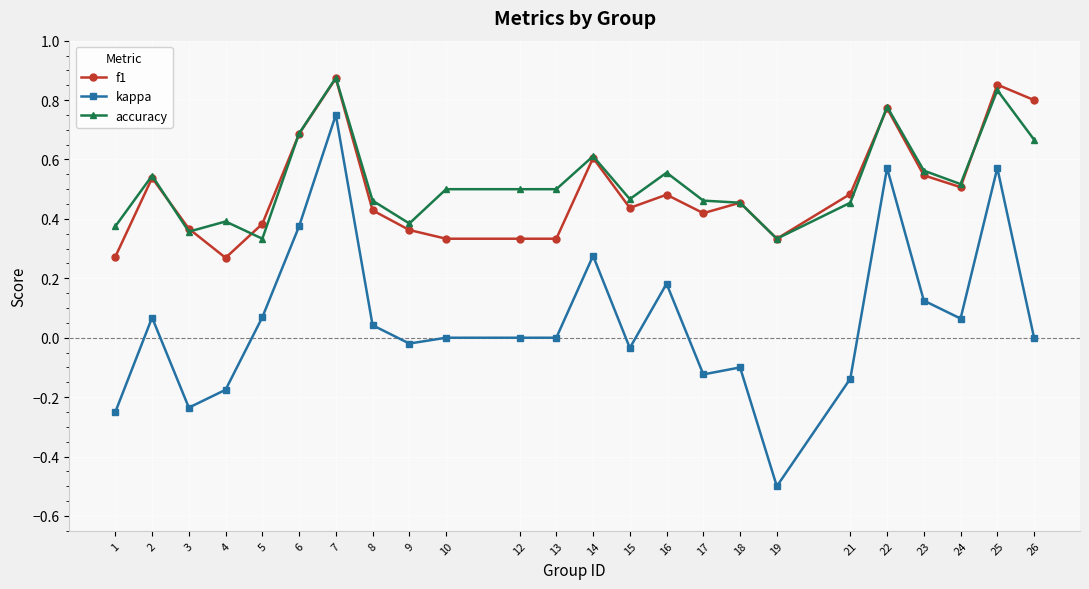

Where is the first local minimum for kappa?

3